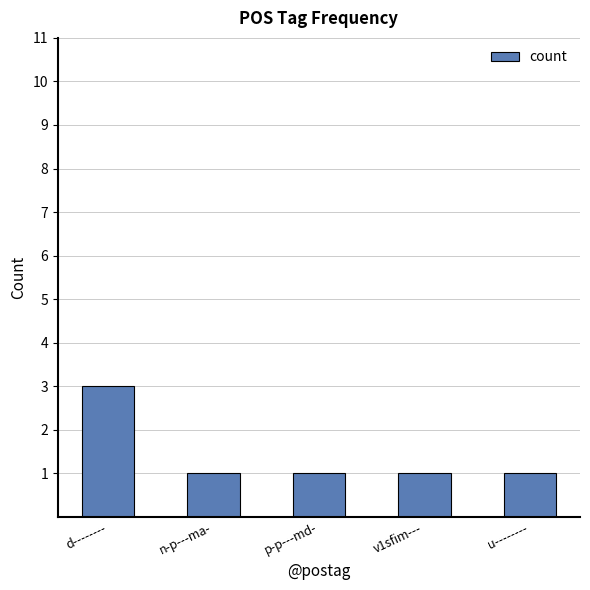

What is the smallest value displayed?

1